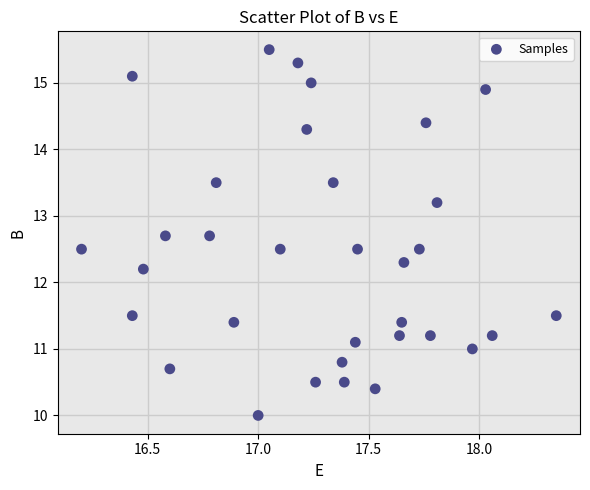

What is the range of X values (max minus min)?

2.2